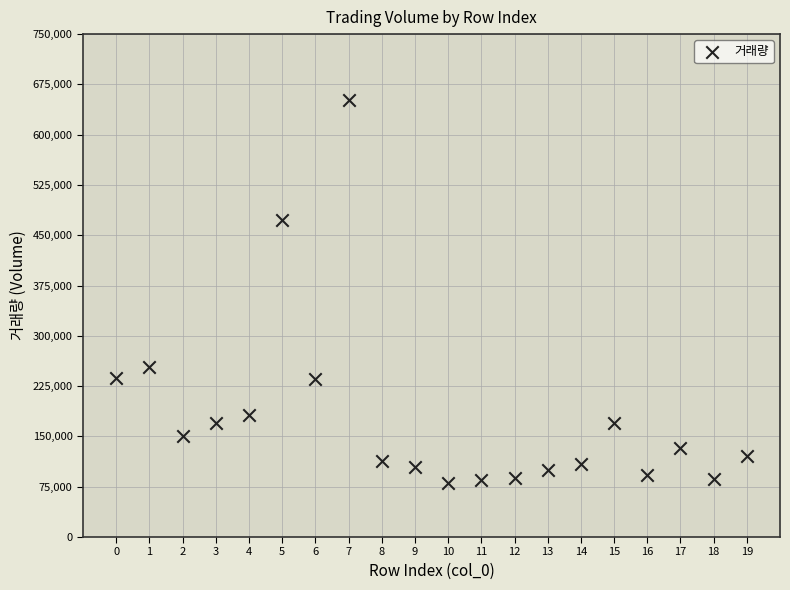

What is the range of Y values (max minus min)?

570704